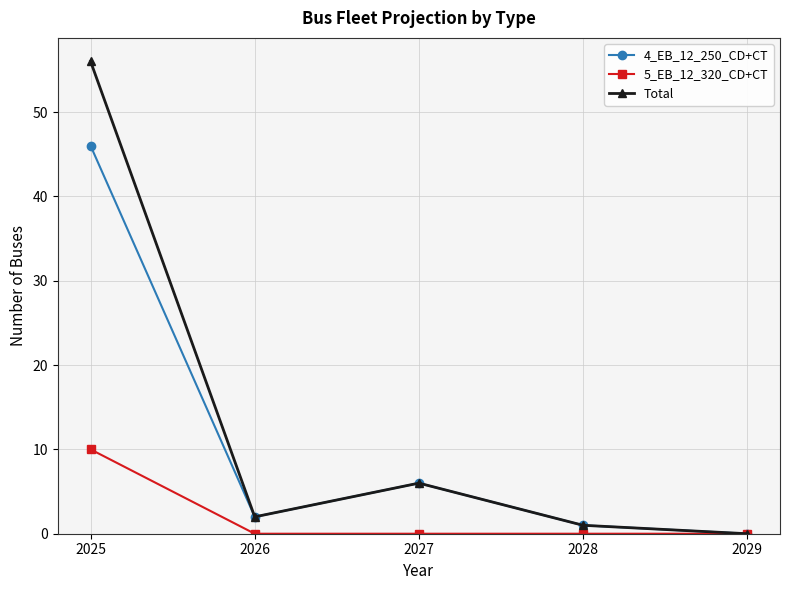

Reading left to right, extract all data points from this chart.

4_EB_12_250_CD+CT: 46	2	6	1	0
5_EB_12_320_CD+CT: 10	0	0	0	0
Total: 56	2	6	1	0